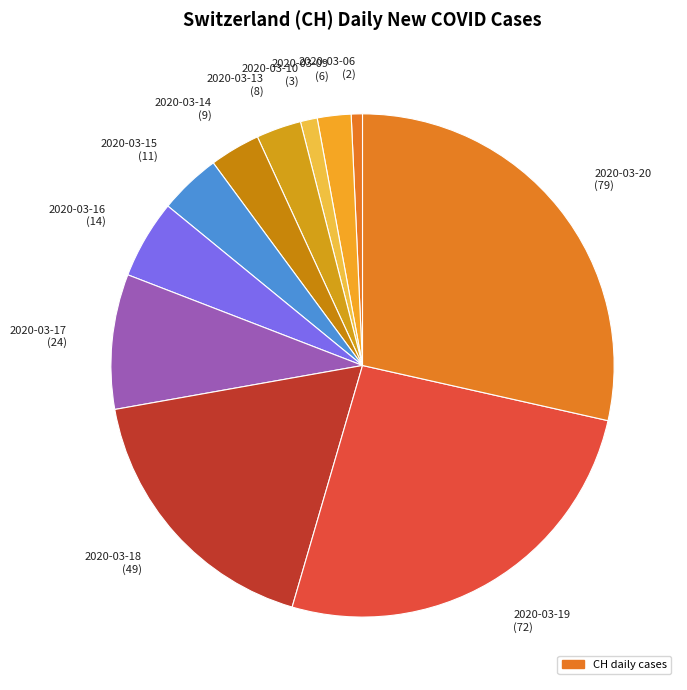

Do 2020-03-19 and 2020-03-15 together represent more than half of the pie?

No